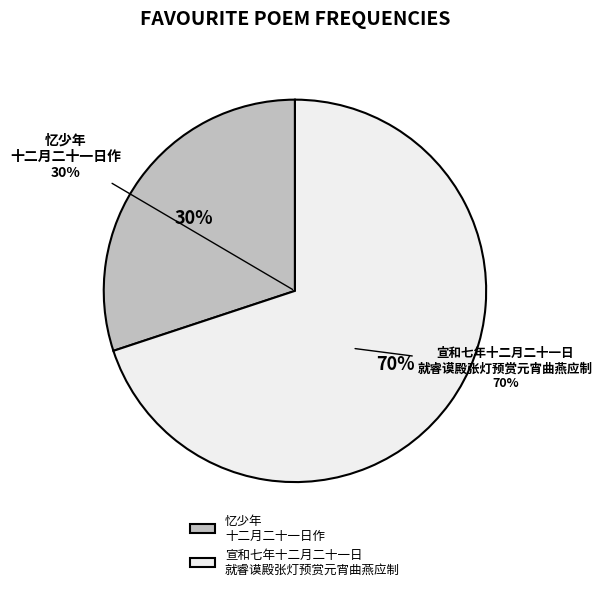

Is there any slice that represents more than half of the pie?

Yes